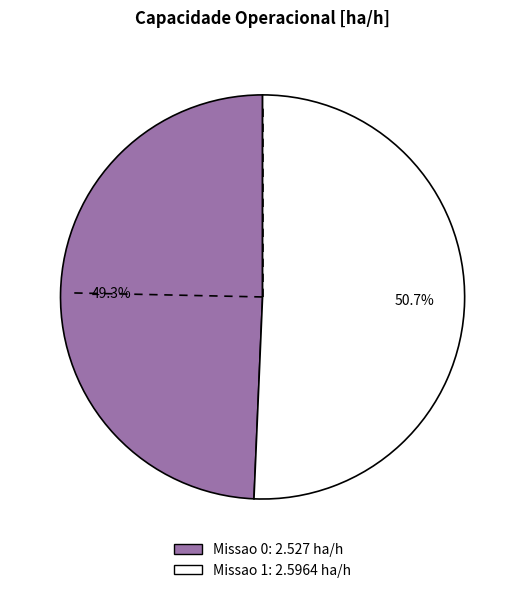

Between Missao 1 and Missao 0, which is larger?

Missao 1